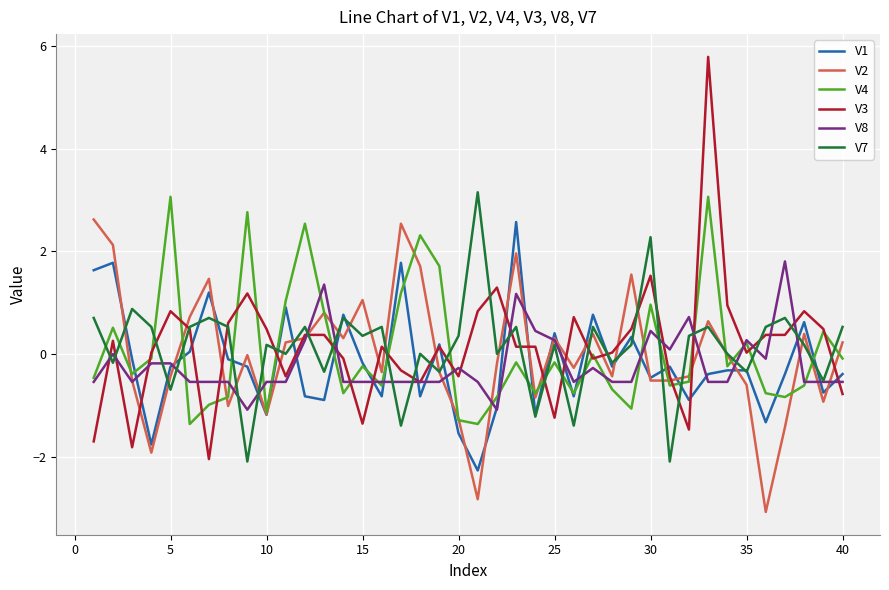

What is the difference between the second highest and second lowest values in the V7 series?

4.4